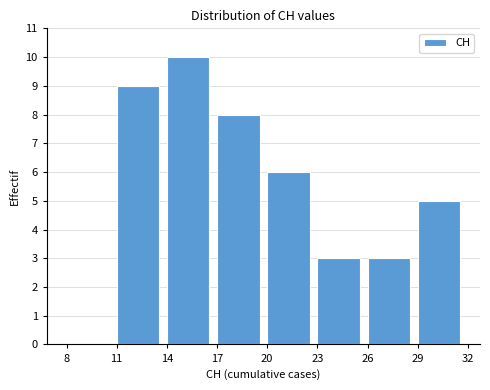

Reading left to right, transcribe this chart: for each bar, give the range it covers on the x-axis and its height. The values are not printed on the chart, so give them approximately, as read against the axis.

8 to 11: 0
11 to 14: 9
14 to 17: 10
17 to 20: 8
20 to 23: 6
23 to 26: 3
26 to 29: 3
29 to 32: 5